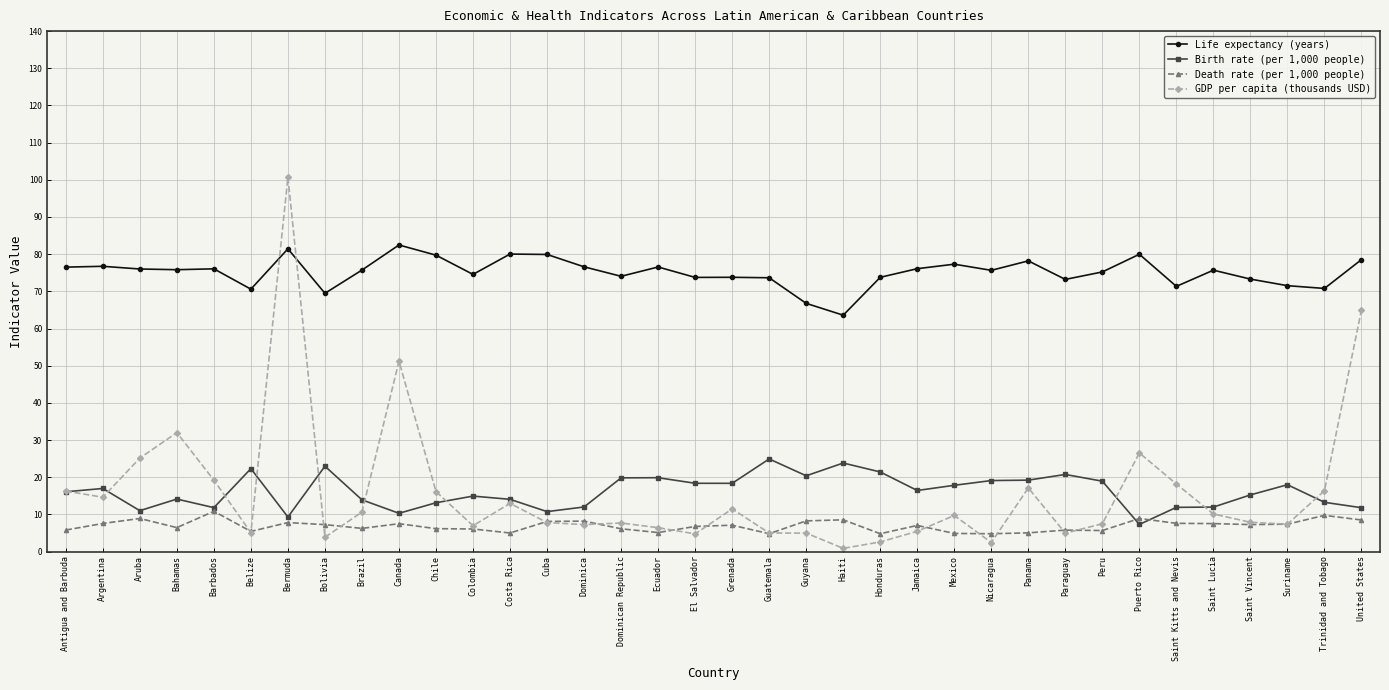

The Life expectancy (years) series shows 137.6 at Antigua and Barbuda. True or false?

False